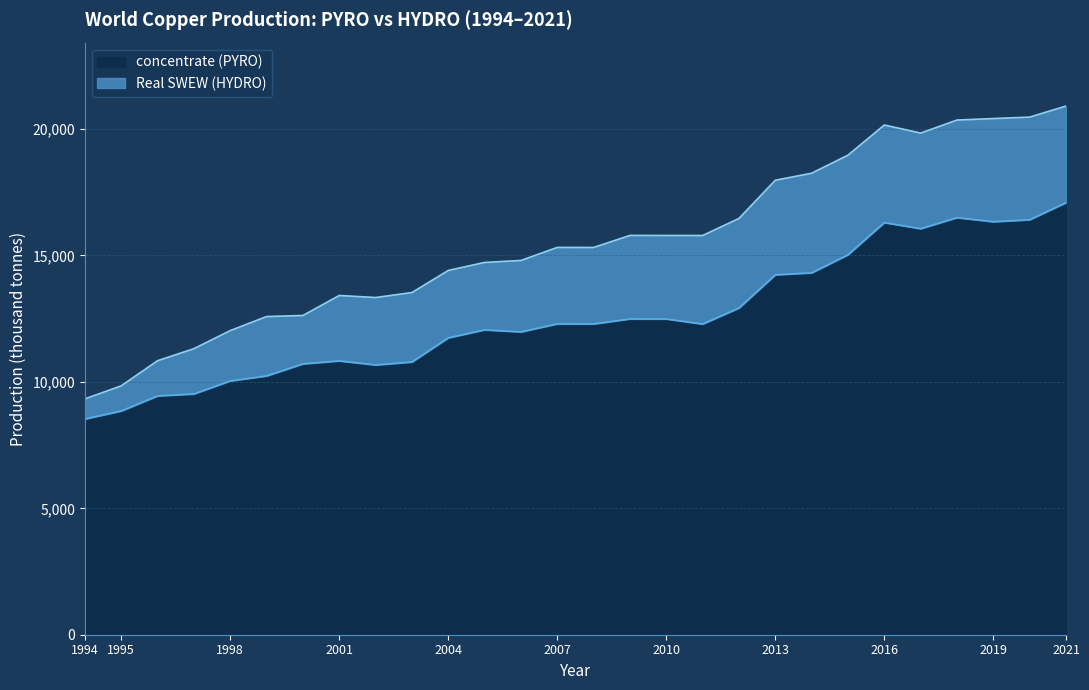

Does the chart have visible grid lines?

Yes